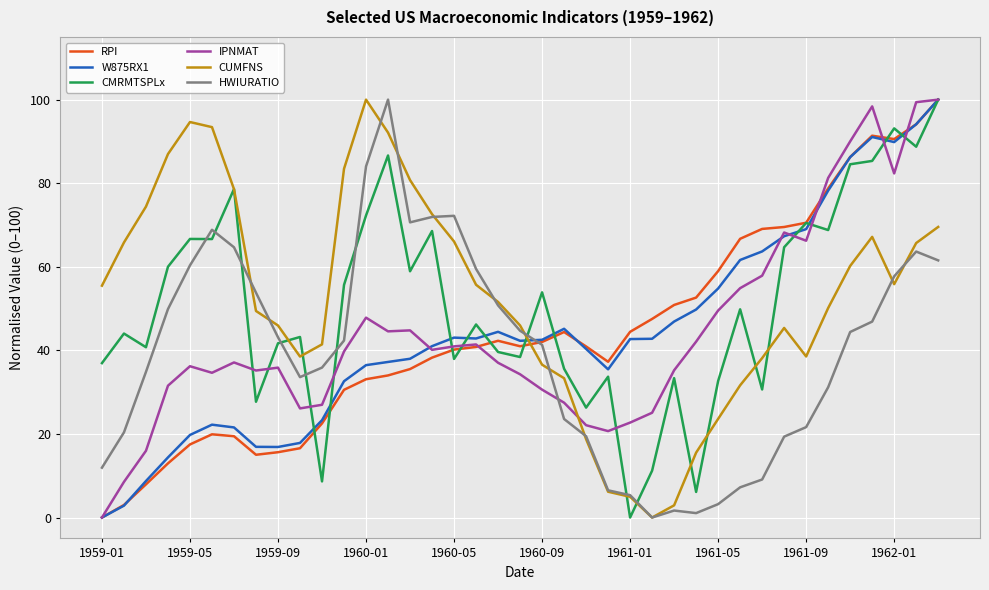

How many times do CUMFNS and IPNMAT cross each other?

1